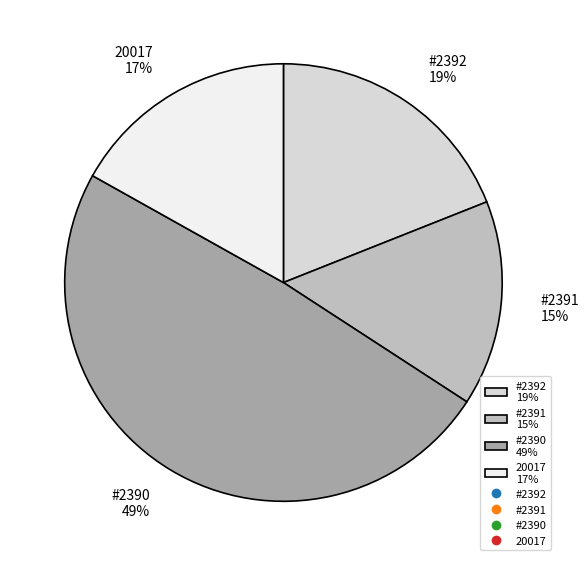

Rank the categories by value from lowest to highest.

#2391, 20017, #2392, #2390